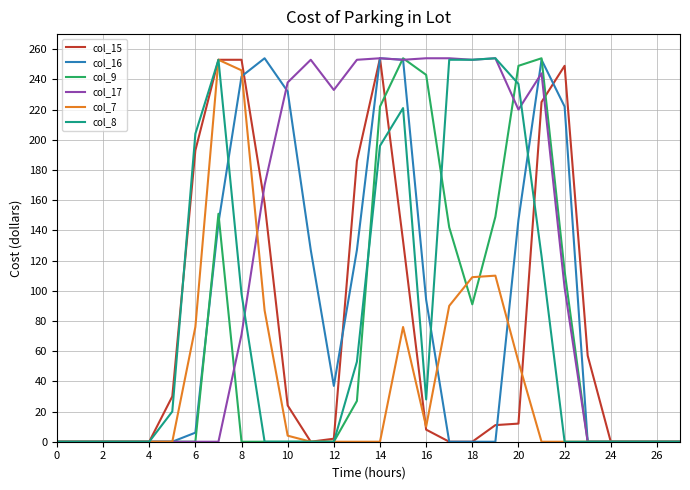

What is the greatest value displayed?

254